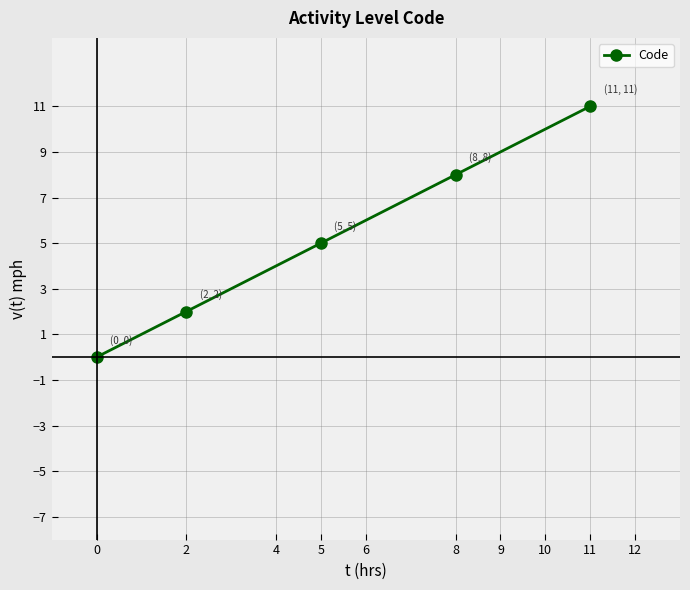

At which category does the chart reach its minimum across all series?

0